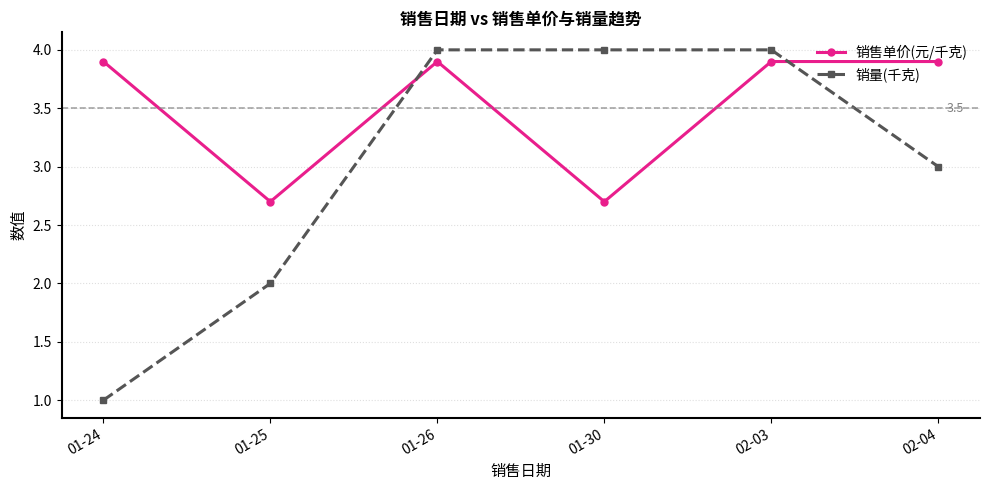

True or false: 销量(千克) and 销售单价(元/千克) cross at least once.

True